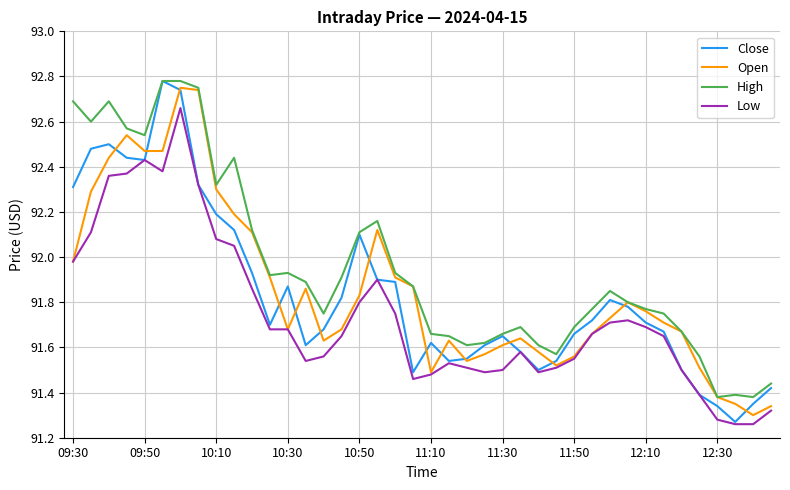

Which series has the largest range (max minus min)?

Close